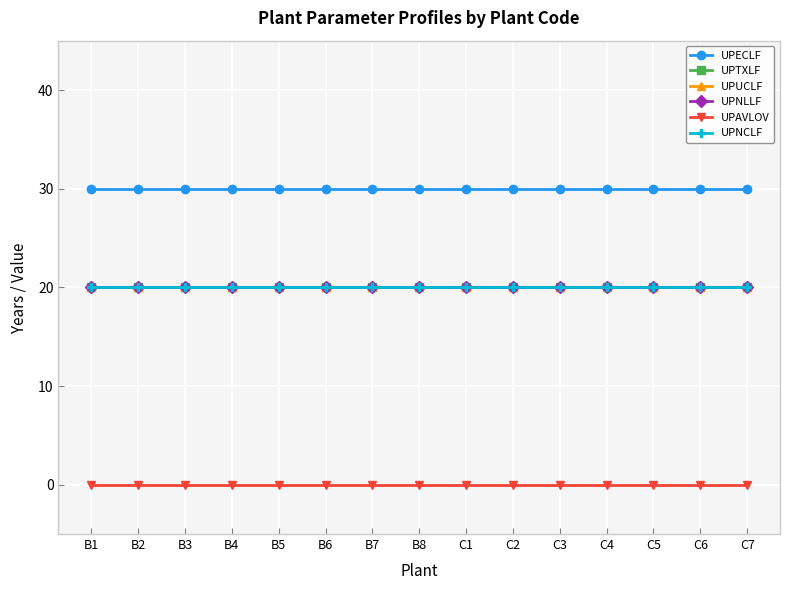

The value of UPNLLF at C2 is 9. True or false?

False